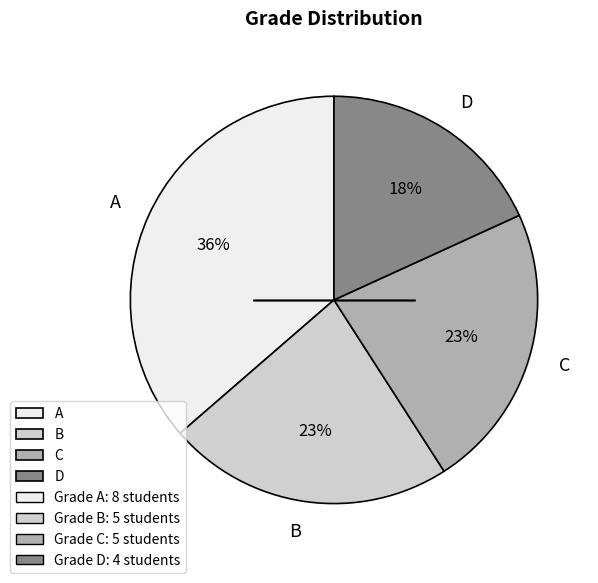

Is there any slice that represents more than half of the pie?

No